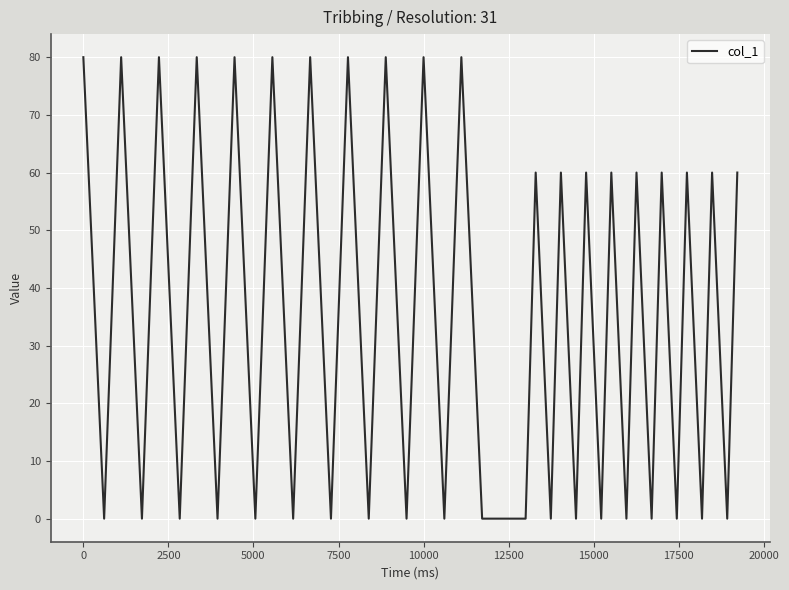

What is the greatest value displayed?

80